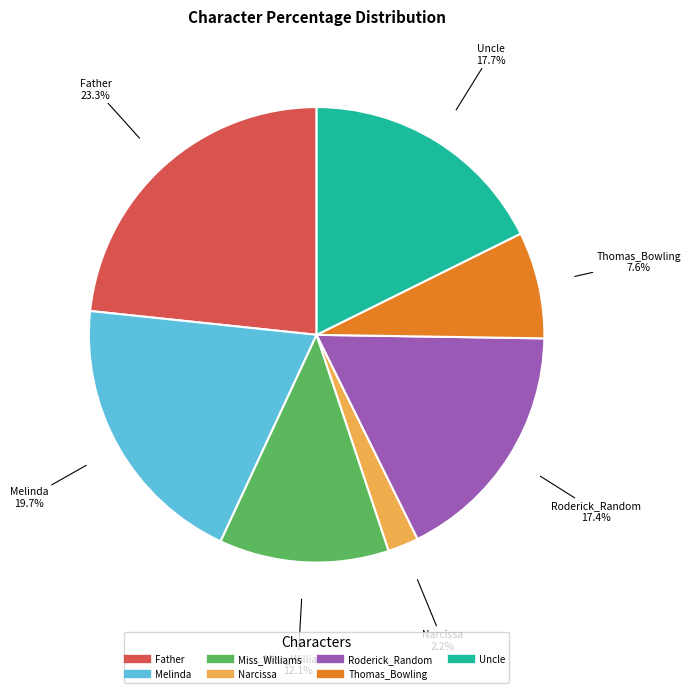

What percentage do Father and Miss_Williams together represent?

35.4%